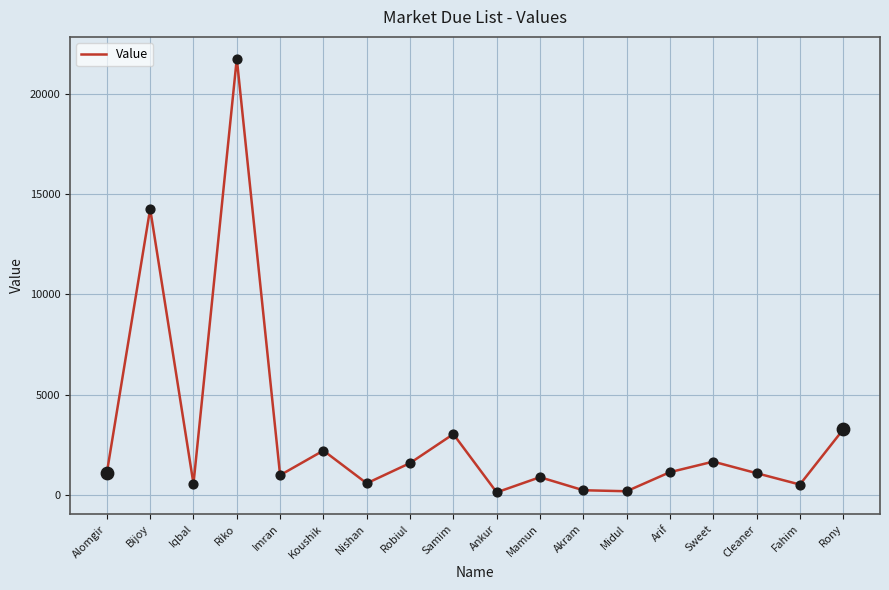

Which has a higher value, Imran or Riko?

Riko